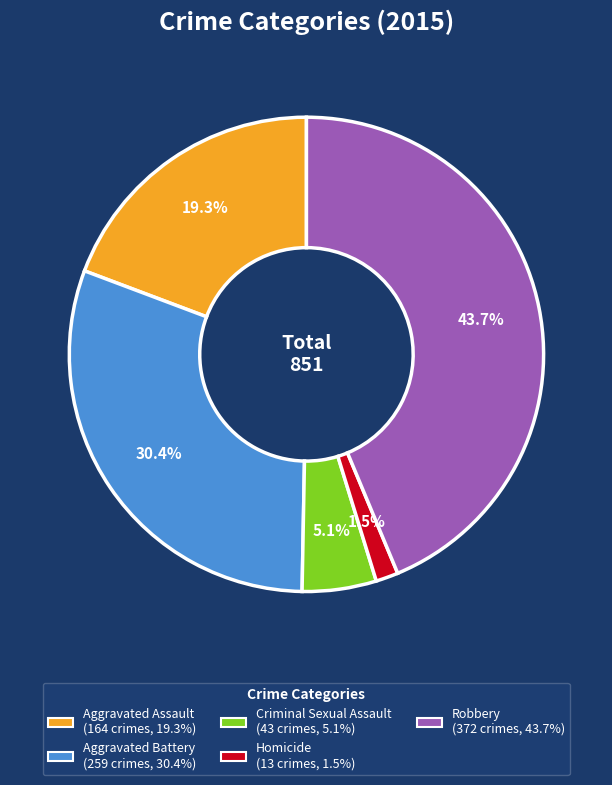

Rank the categories by value from lowest to highest.

Homicide, Criminal Sexual Assault, Aggravated Assault, Aggravated Battery, Robbery